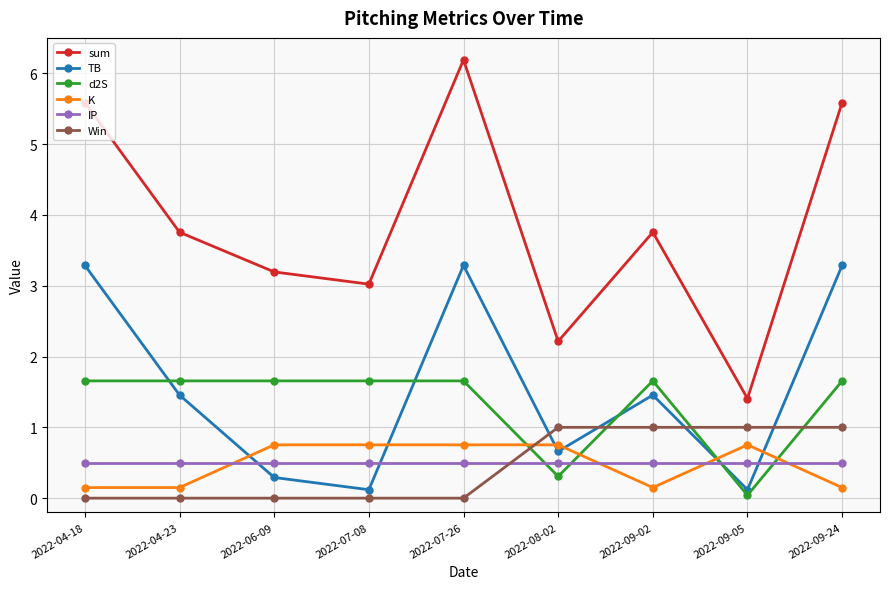

List the series in order of their peak value, lowest first.

IP, K, Win, d2S, TB, sum